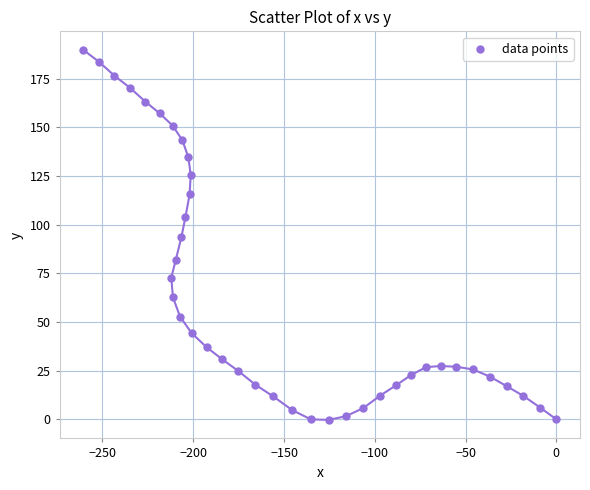

What is the range of X values (max minus min)?

260.6